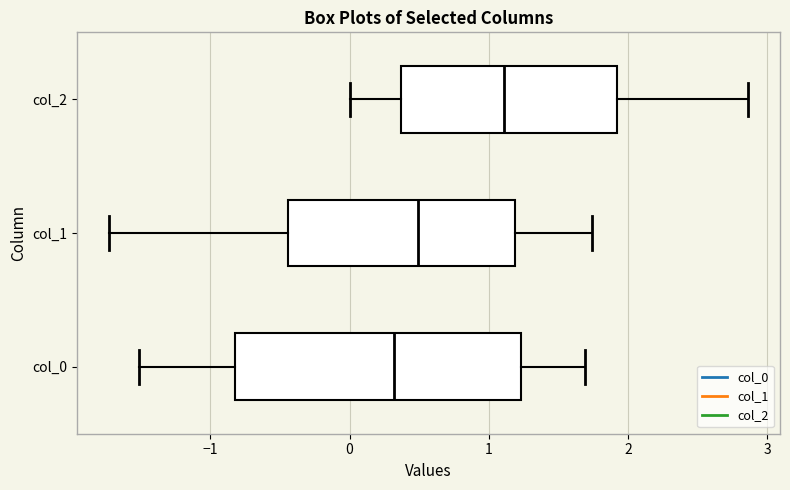

Which box has the furthest to the left median line?

col_0